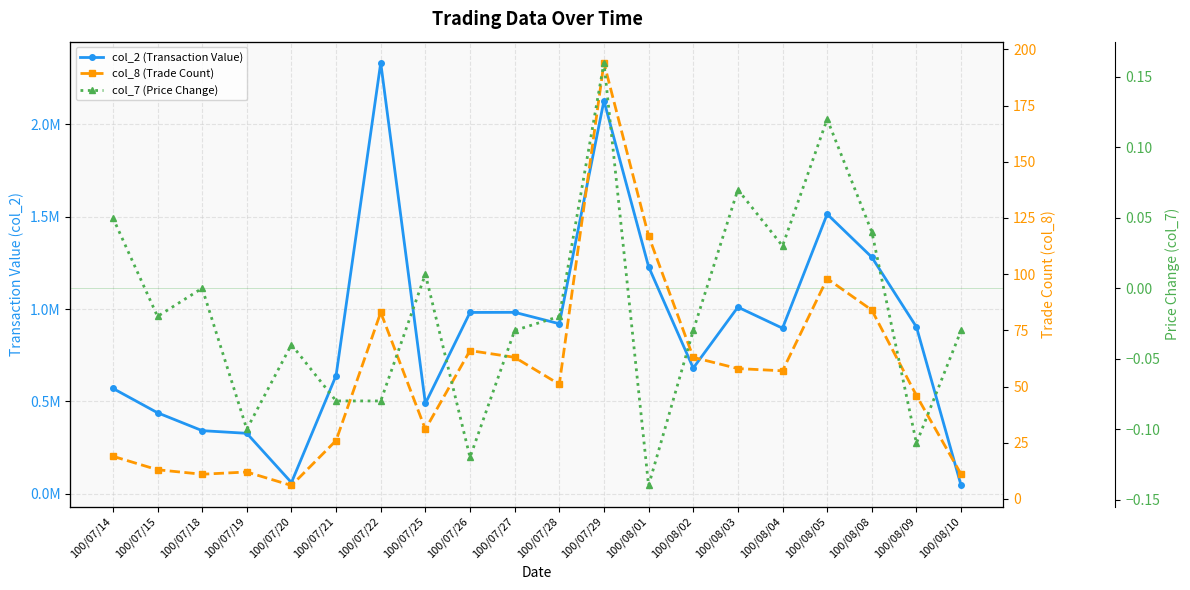

True or false: col_8 (Trade Count) and col_2 (Transaction Value) cross at least once.

False